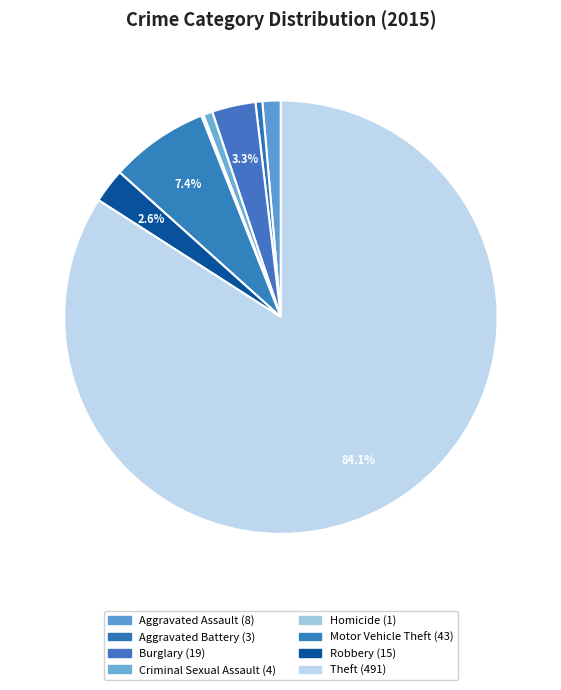

Which category has the biggest portion of the pie?

Theft